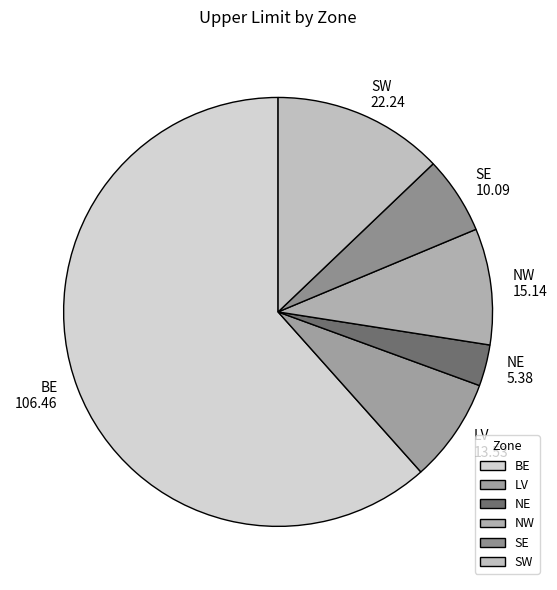

The BE slice represents 62% of the pie. True or false?

True